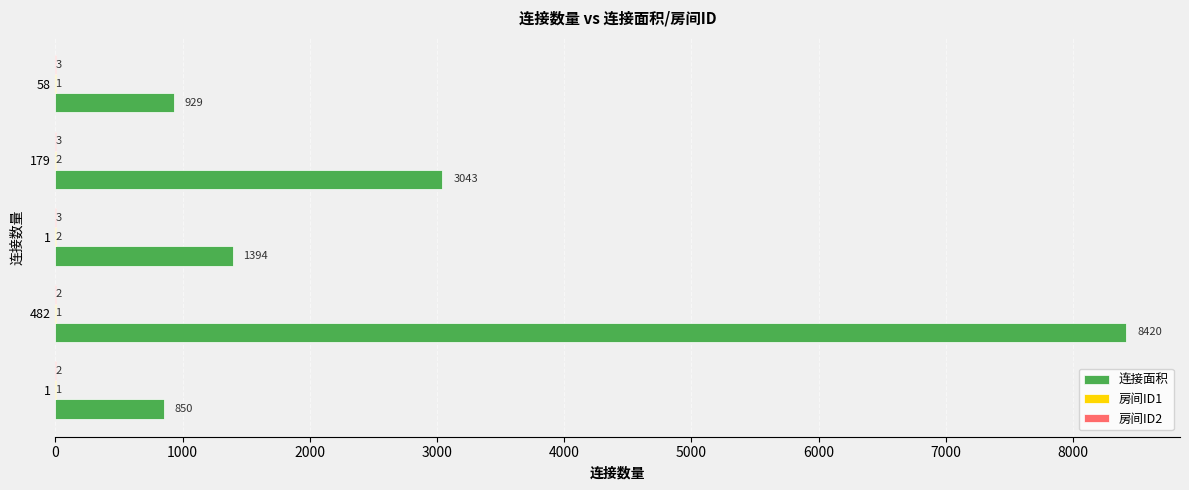

What is the value of the 房间ID2 bar at the 4th from the left?

3